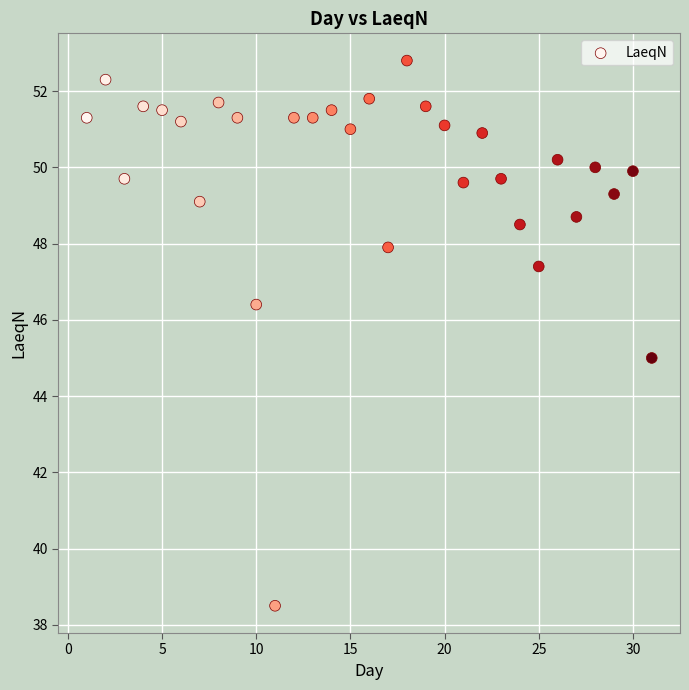

What is the range of Y values (max minus min)?

14.3